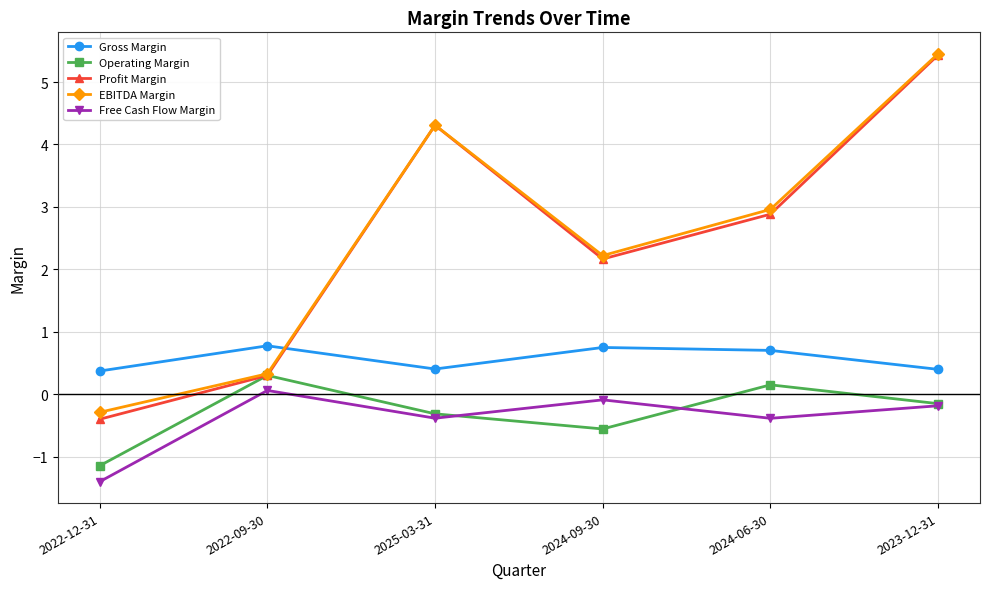

Reading right to left, transcribe all the data shown in this chart.

Gross Margin: 2023-12-31=0.4	2024-06-30=0.7	2024-09-30=0.8	2025-03-31=0.4	2022-09-30=0.8	2022-12-31=0.4
Operating Margin: 2023-12-31=-0.1	2024-06-30=0.2	2024-09-30=-0.6	2025-03-31=-0.3	2022-09-30=0.3	2022-12-31=-1.1
Profit Margin: 2023-12-31=5.4	2024-06-30=2.9	2024-09-30=2.2	2025-03-31=4.3	2022-09-30=0.3	2022-12-31=-0.4
EBITDA Margin: 2023-12-31=5.5	2024-06-30=3.0	2024-09-30=2.2	2025-03-31=4.3	2022-09-30=0.3	2022-12-31=-0.3
Free Cash Flow Margin: 2023-12-31=-0.2	2024-06-30=-0.4	2024-09-30=-0.1	2025-03-31=-0.4	2022-09-30=0.1	2022-12-31=-1.4